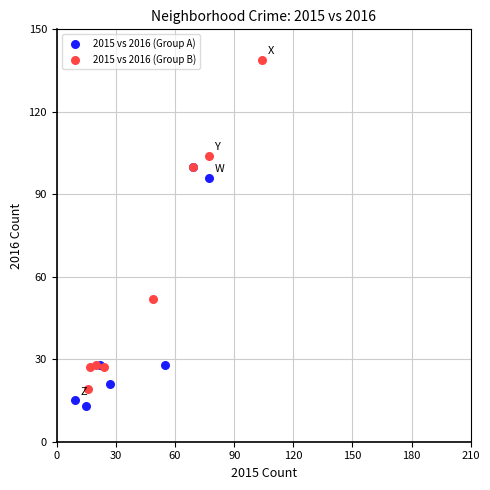

Which series contains the highest Y value?

2015 vs 2016 (Group B)